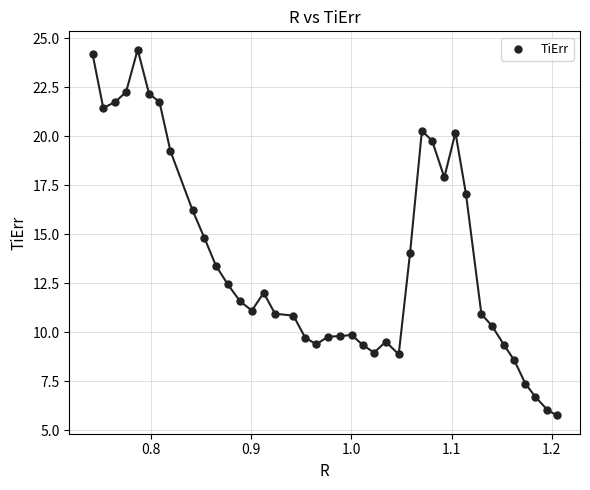

What is the range of Y values (max minus min)?

18.7